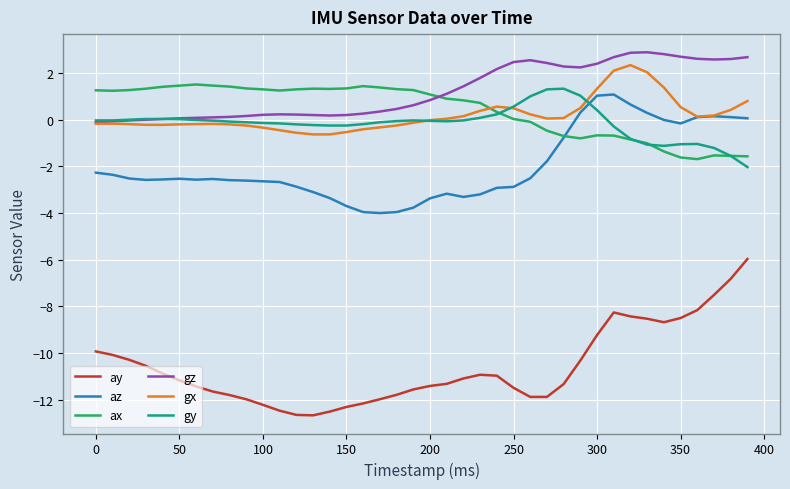

What is the lowest value of the az series?

-4.0